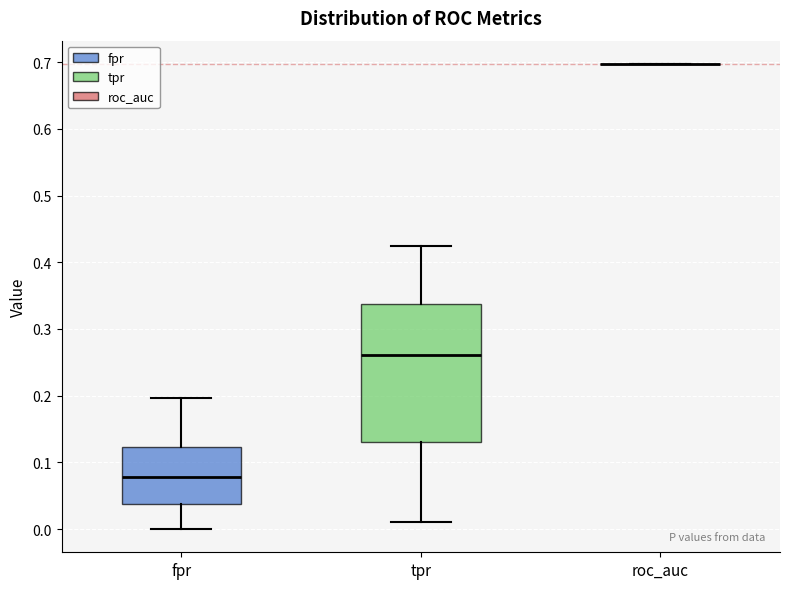

Reading left to right, transcribe this box plot: for each box, give where its median line is, the range the box spans, and where its two whiskers end, as read against the y-axis. The values are not printed on the chart, so give them approximately, as read against the axis.

fpr: median 0.08, box 0.04 to 0.12, whiskers 0.00 to 0.20
tpr: median 0.26, box 0.13 to 0.34, whiskers 0.01 to 0.42
roc_auc: box collapsed to a line at 0.70, whiskers 0.70 to 0.70